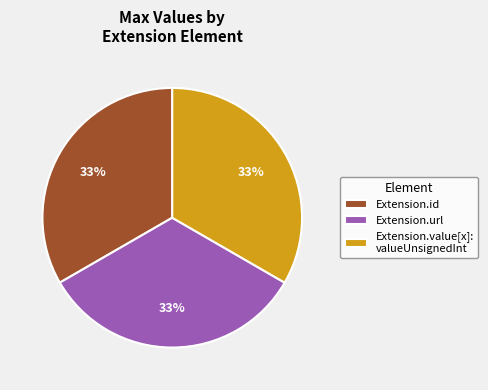

True or false: Extension.url accounts for 27% of the total.

False